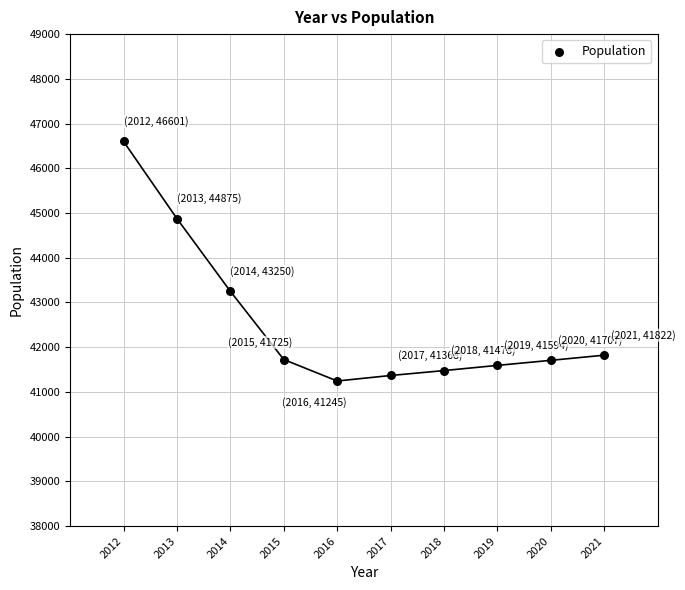

What Y value in the scatter plot is closest to 43923?

43250